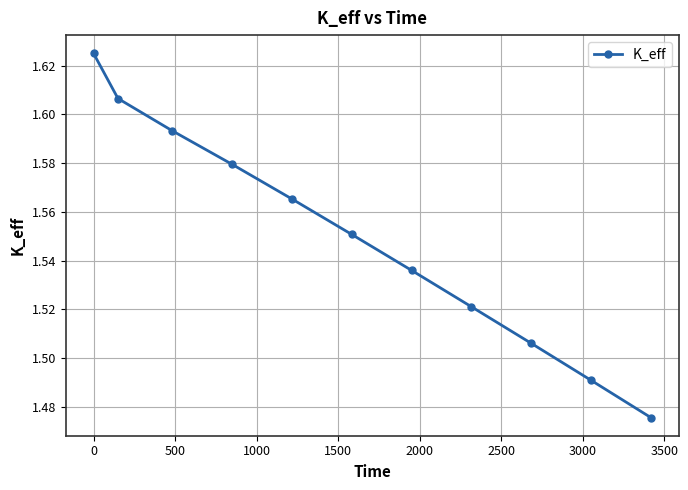

What is the sum of all values?

17.1